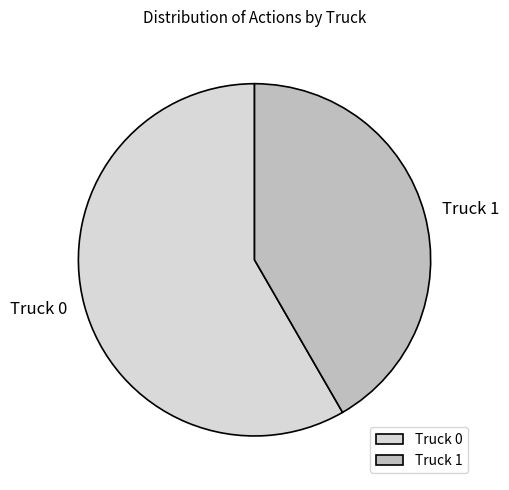

What is the ratio of the value at Truck 1 to the value at Truck 0?

0.7